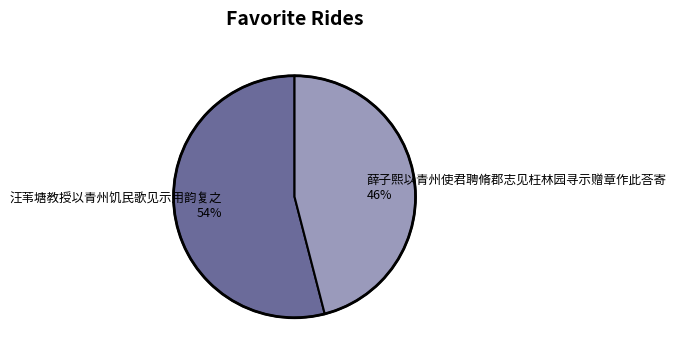

Count the number of slices in the pie.

2